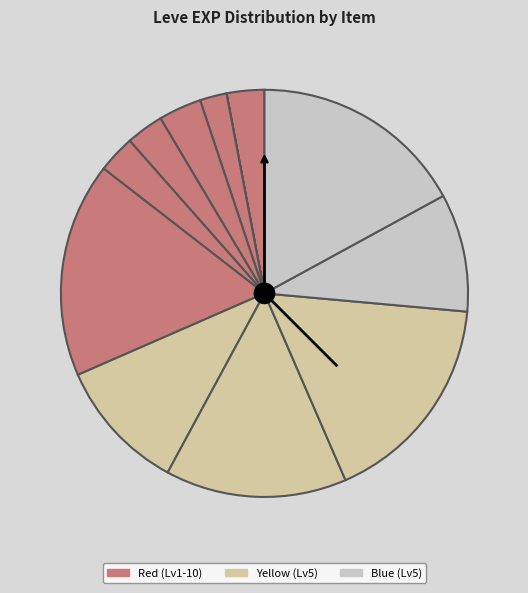

How many segments does this pie chart have?

12